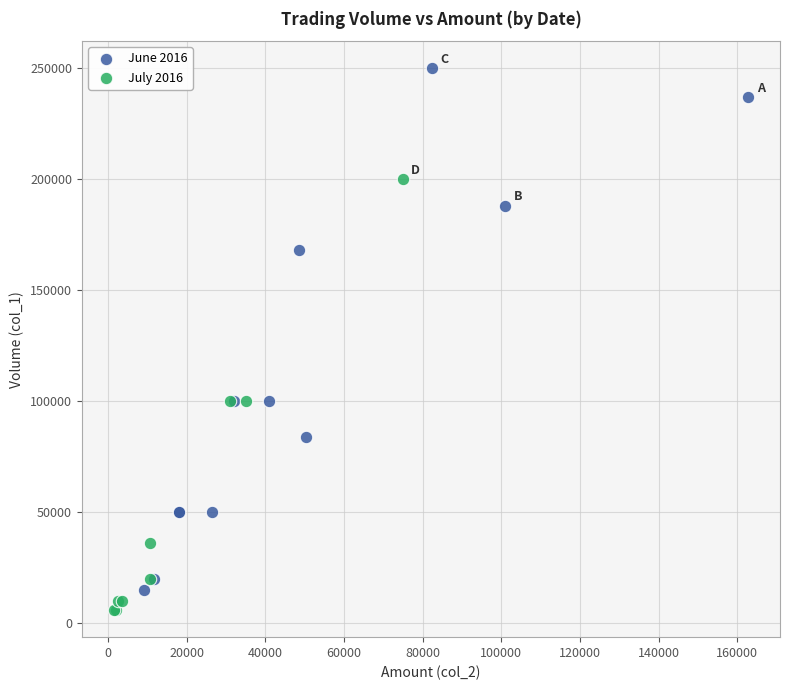

Which series has the widest spread of Y values?

June 2016